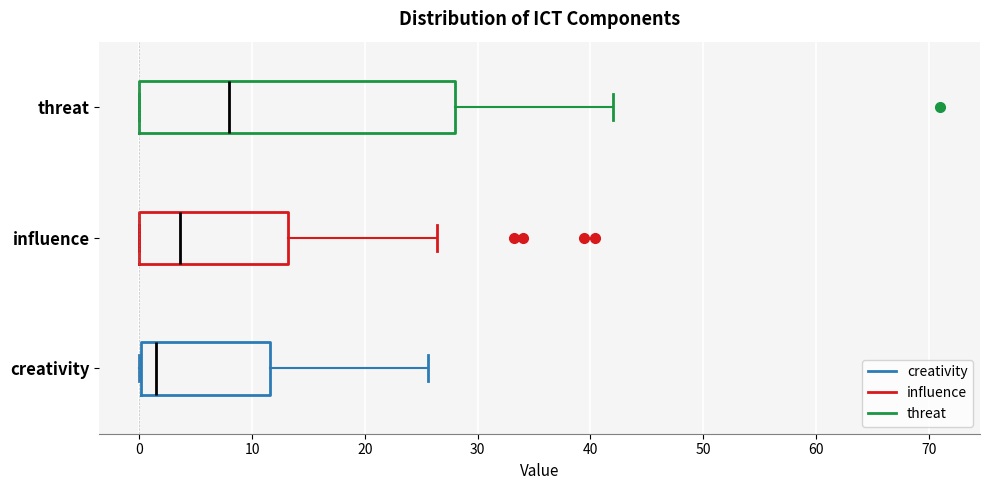

Which box's median line is the furthest to the left?

creativity